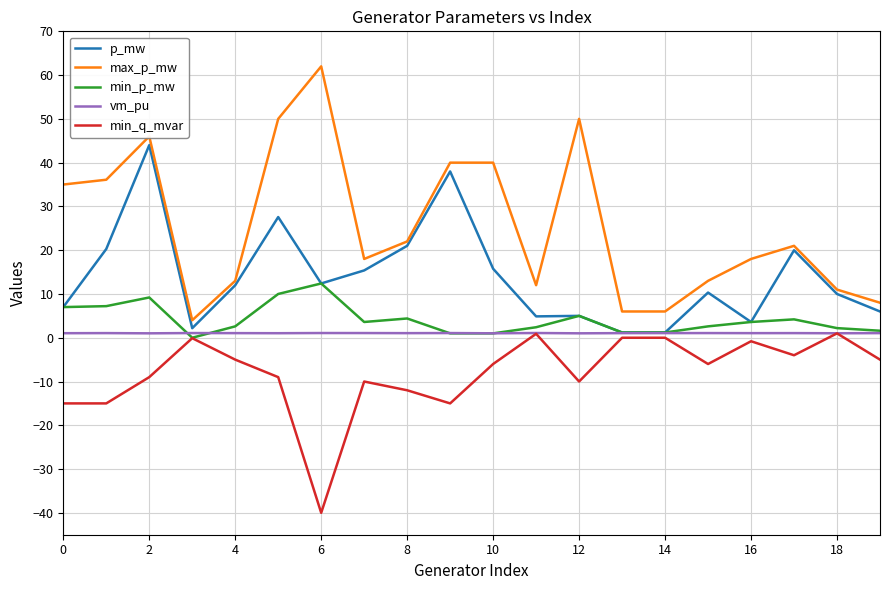

Which series has the widest spread of values?

max_p_mw